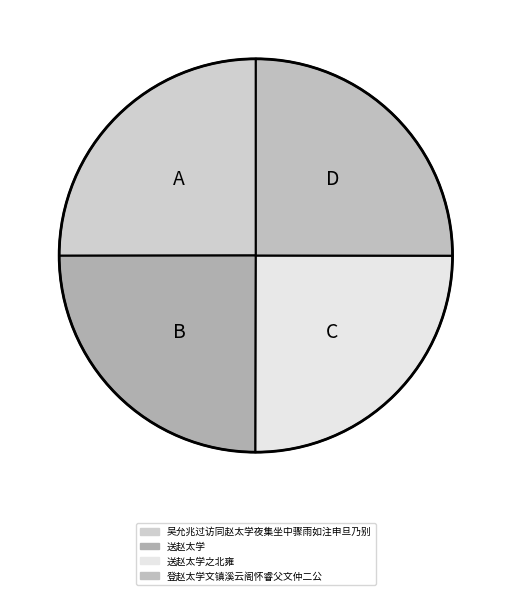

How many segments does this pie chart have?

4